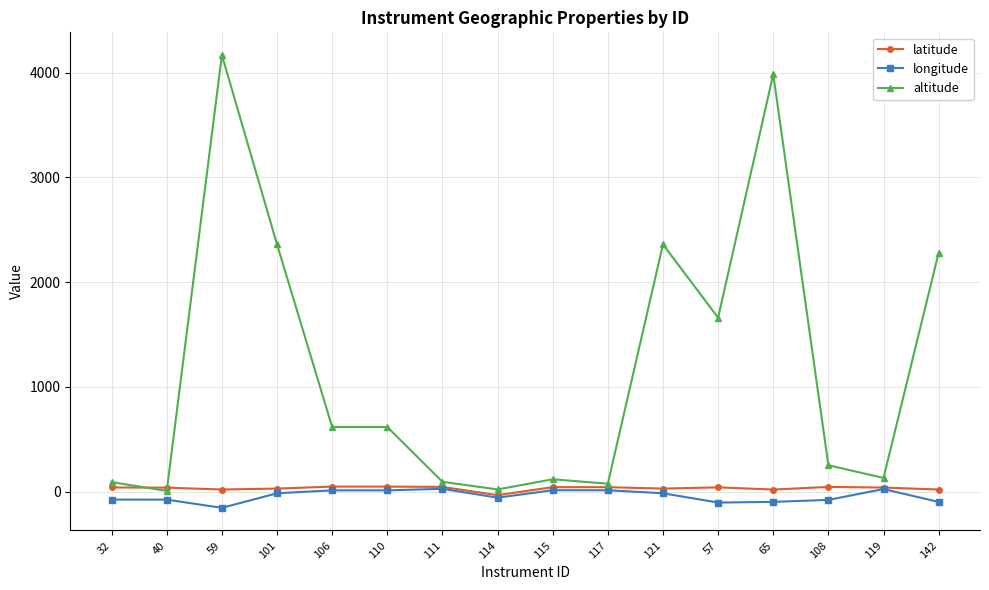

Is it true that longitude equals -77.2 at 40?

True